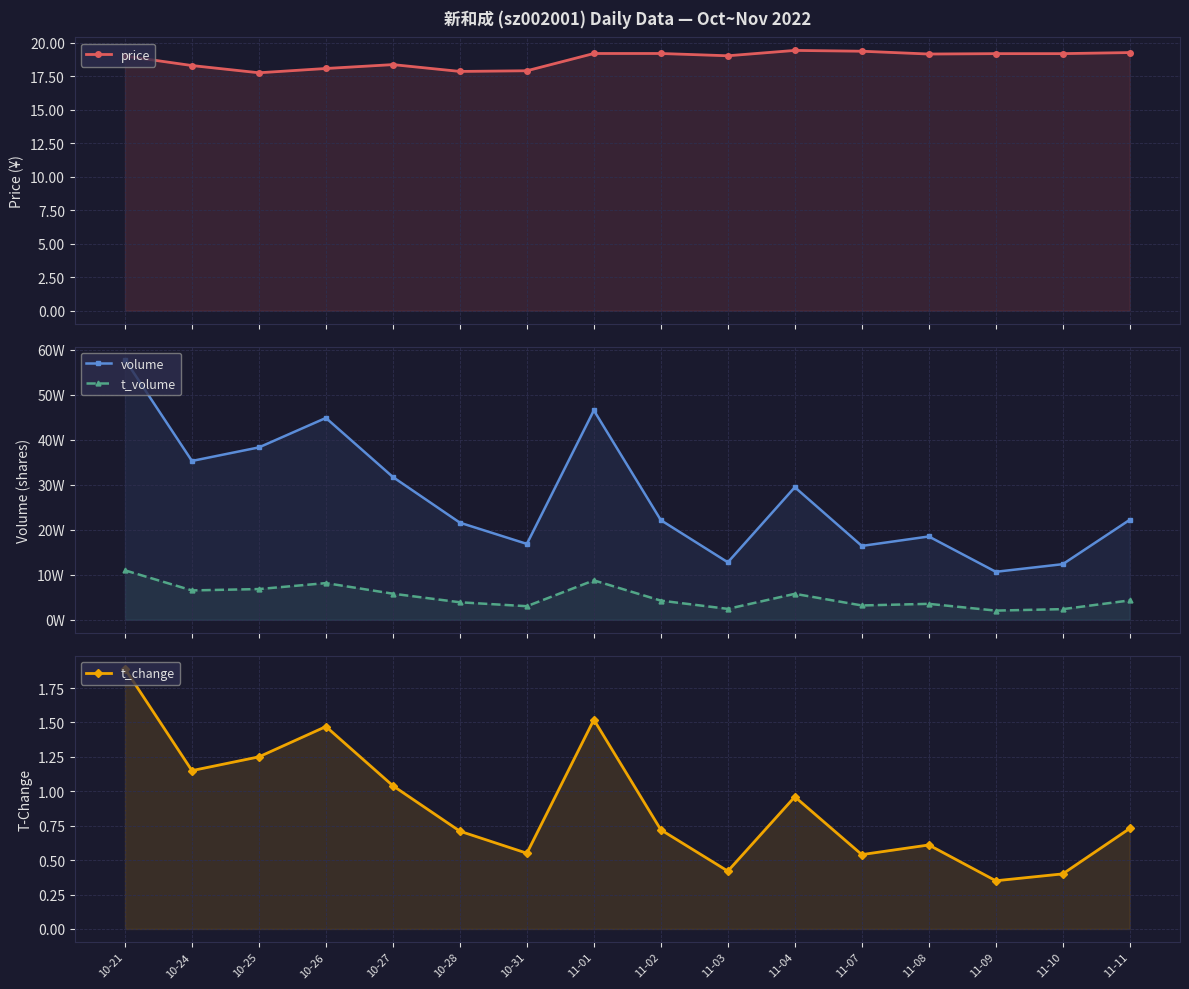

Which series changed the most between 10-26 and 10-31?

volume